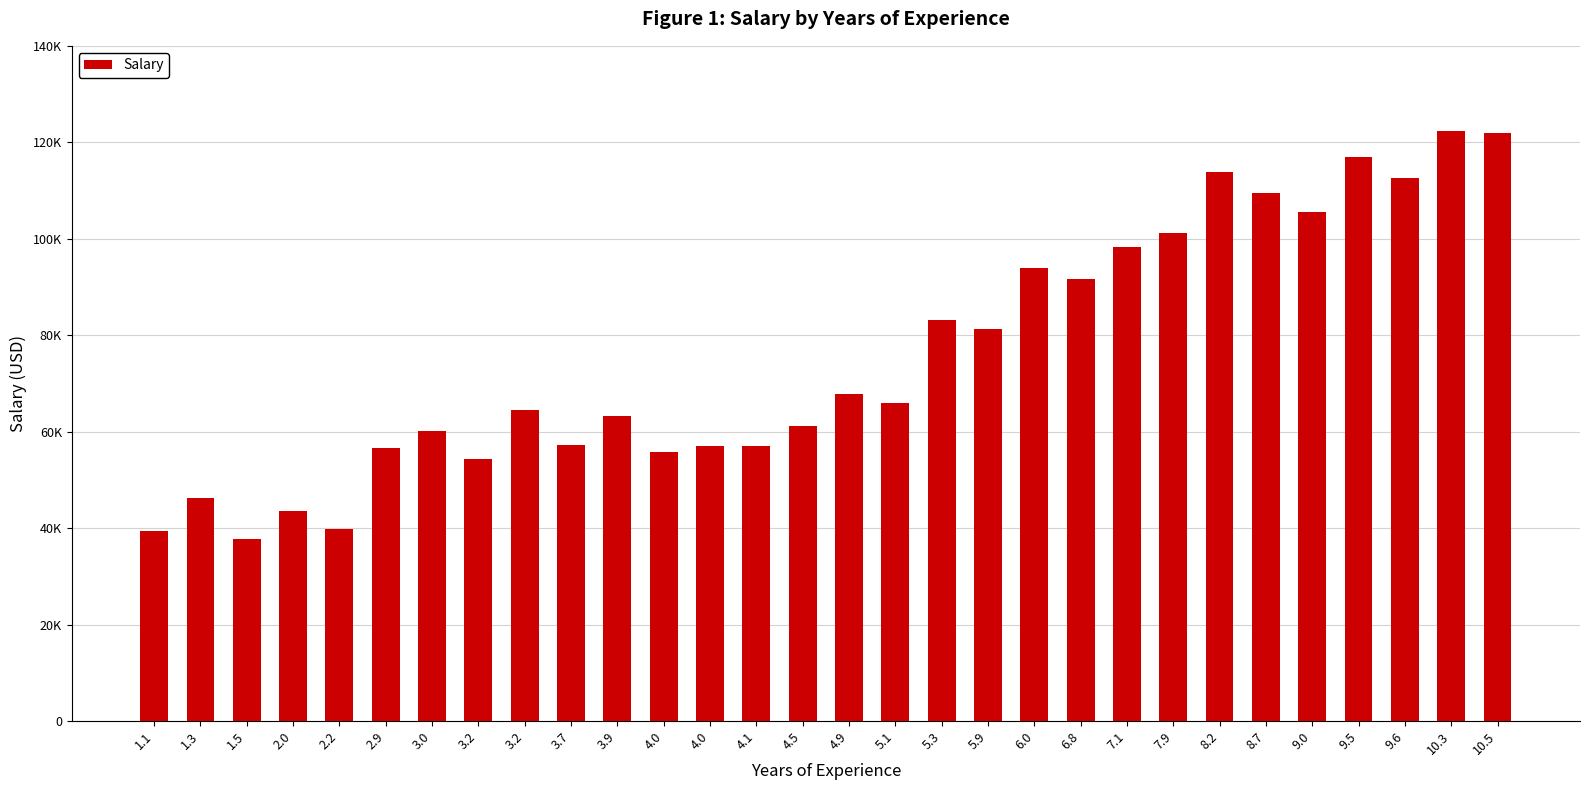

What is the minimum value shown in the chart?

37731